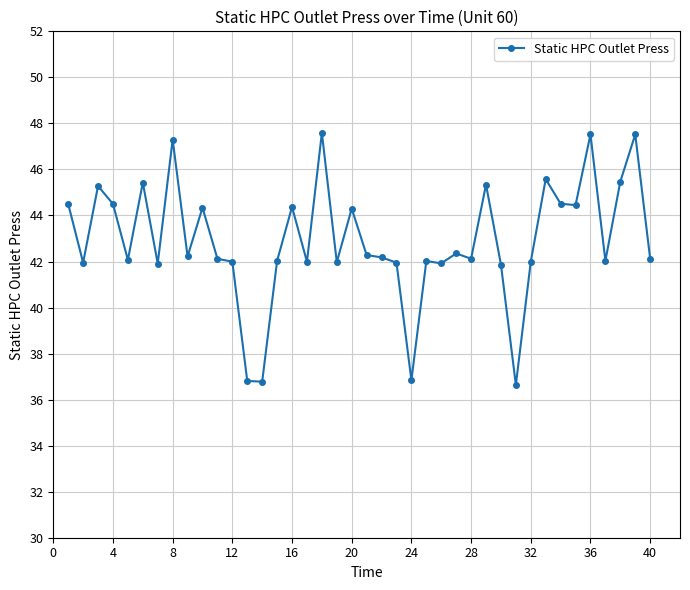

What is the smallest value displayed?

36.6